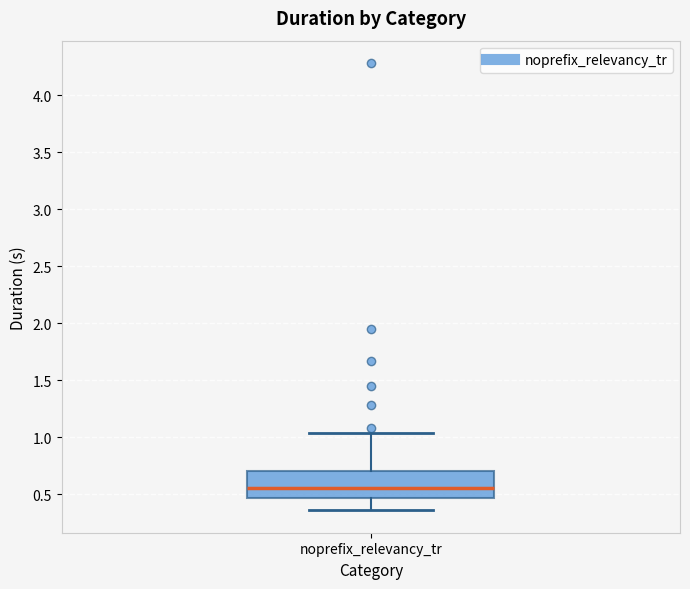

Read this box plot against the y-axis: the position of the median line, the range covered by the box, and the ends of both whiskers. The values are not printed on the chart, so give them approximately, as read against the axis.

median 0.55, box 0.45 to 0.70, whiskers 0.35 to 1.05